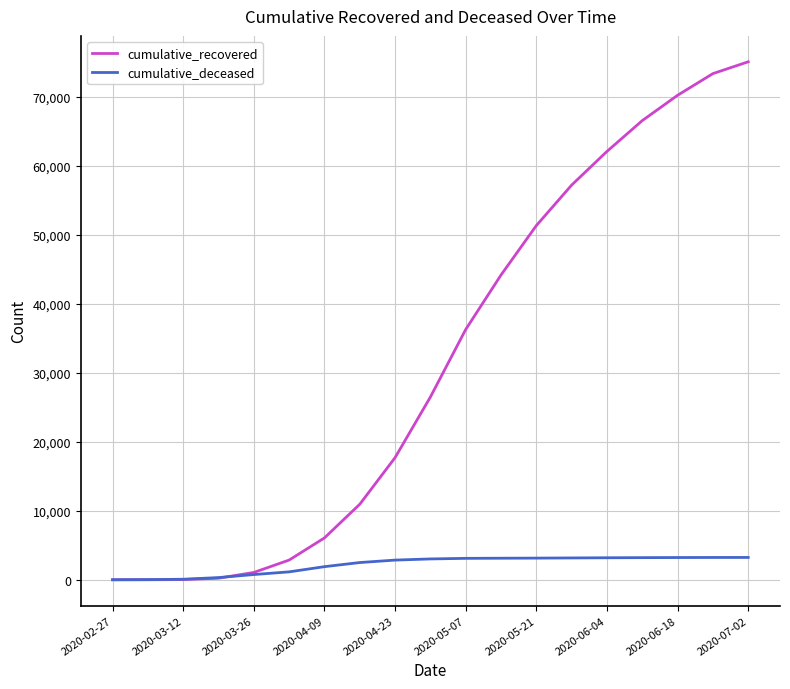

How many lines are shown in the chart?

2